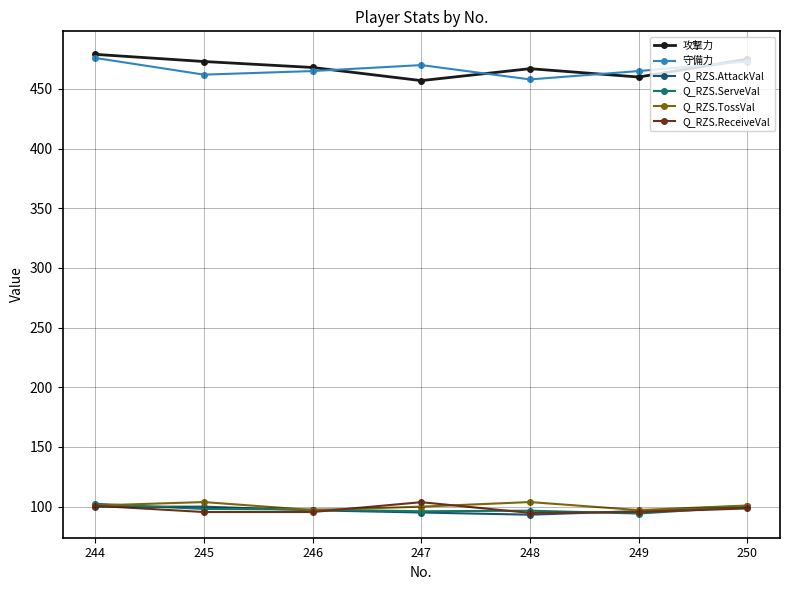

What is the difference between the Q_RZS.ServeVal values at 245 and 246?

0.5